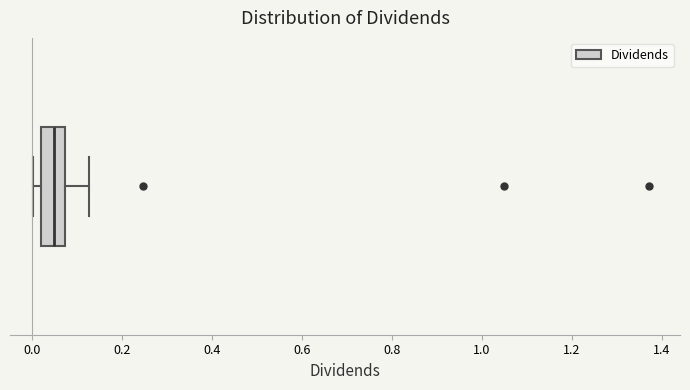

Read this box plot against the x-axis: the position of the median line, the range covered by the box, and the ends of both whiskers. The values are not printed on the chart, so give them approximately, as read against the axis.

median 0.04, box 0.02 to 0.08, whiskers 0.00 to 0.12